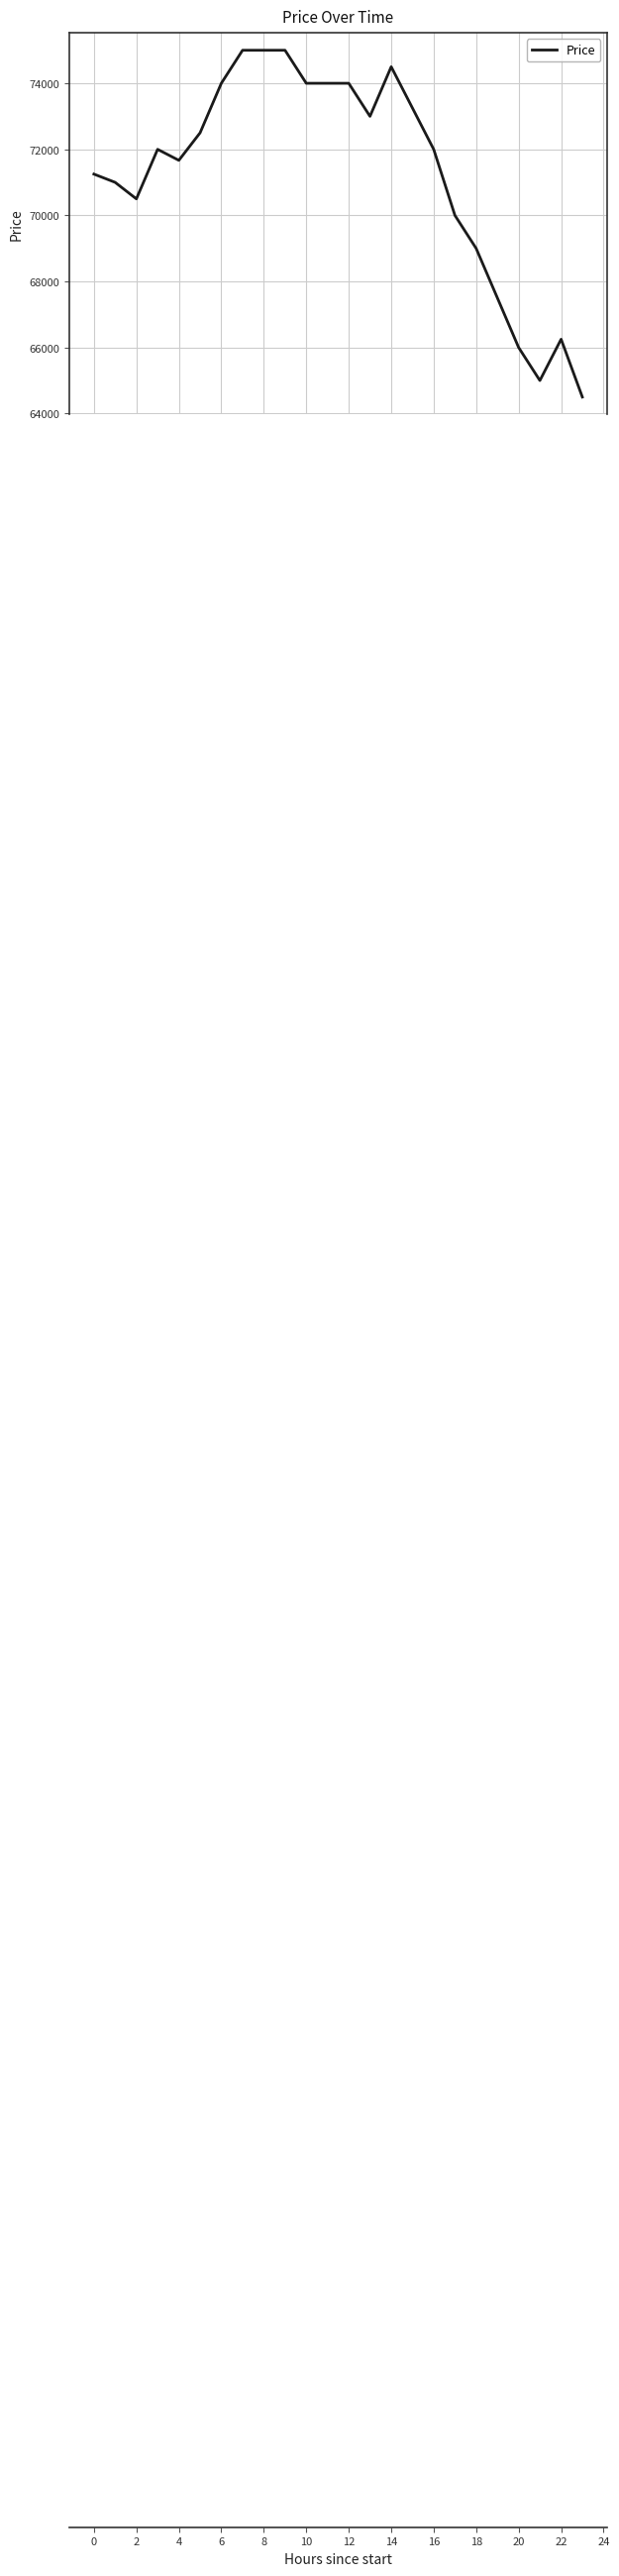

What is the difference between the maximum and minimum values?

10500